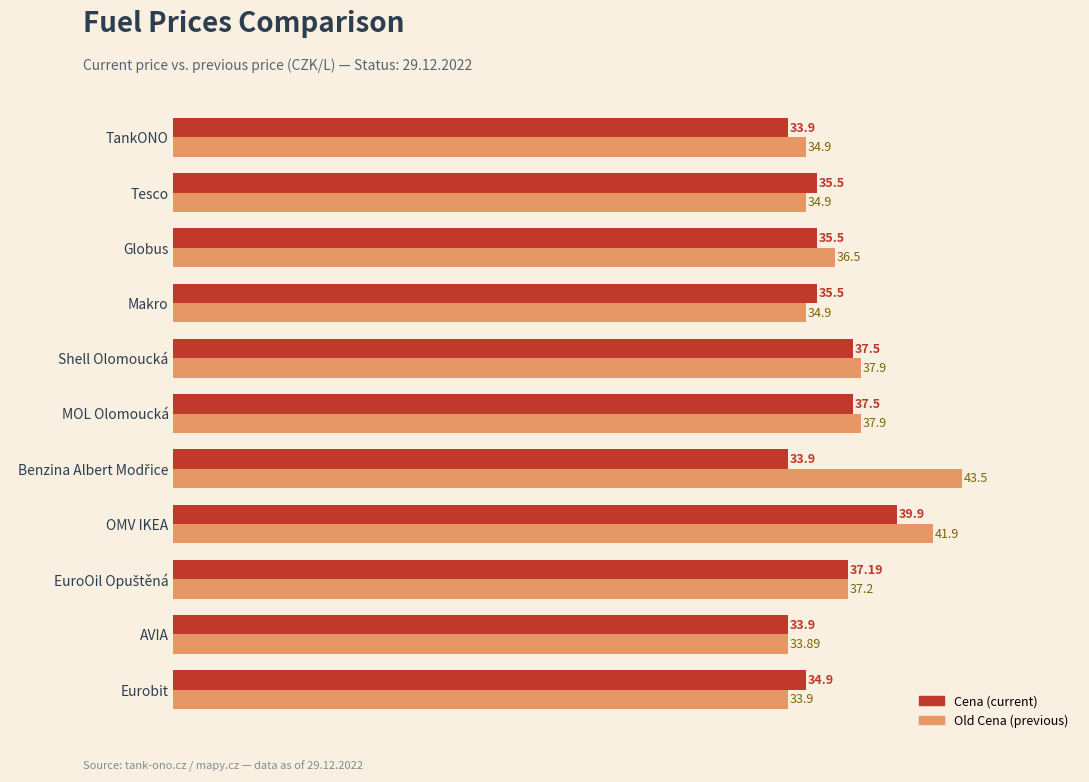

What is the total value across all series at AVIA?

67.8